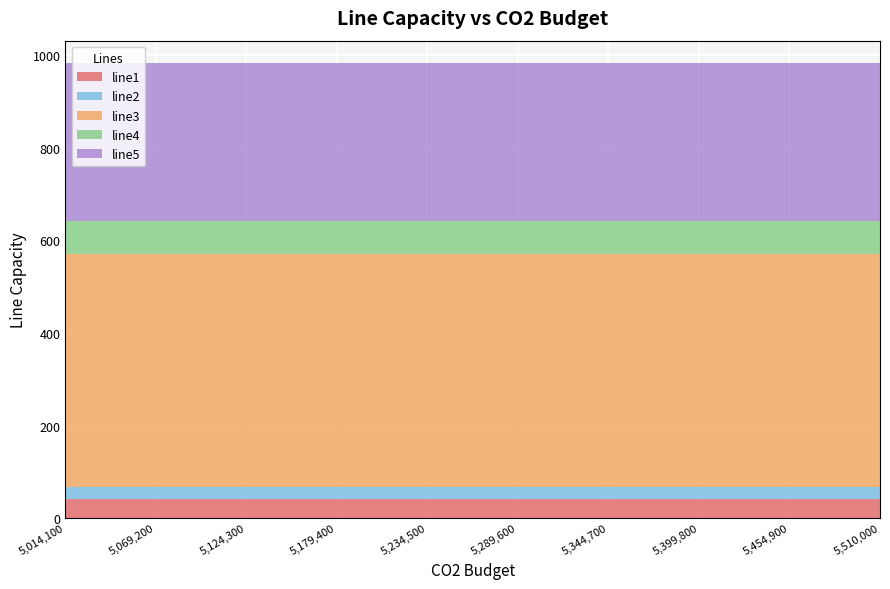

Reading left to right, what are all the values shown in this chart?

line1: 5510000=41.5	5454900=41.5	5399800=41.5	5344700=41.5	5289600=41.5	5234500=41.5	5179400=41.5	5124300=41.5	5069200=41.5	5014100=41.5
line2: 5510000=24.7	5454900=24.7	5399800=24.7	5344700=24.7	5289600=24.7	5234500=24.7	5179400=24.7	5124300=24.7	5069200=24.7	5014100=24.7
line3: 5510000=503.3	5454900=503.3	5399800=503.3	5344700=503.3	5289600=503.3	5234500=503.3	5179400=503.3	5124300=503.3	5069200=503.3	5014100=503.3
line4: 5510000=72.0	5454900=72.0	5399800=72.0	5344700=72.0	5289600=72.0	5234500=72.0	5179400=72.0	5124300=72.0	5069200=72.0	5014100=72.0
line5: 5510000=340.5	5454900=340.5	5399800=340.5	5344700=340.5	5289600=340.5	5234500=340.5	5179400=340.5	5124300=340.5	5069200=340.5	5014100=340.5